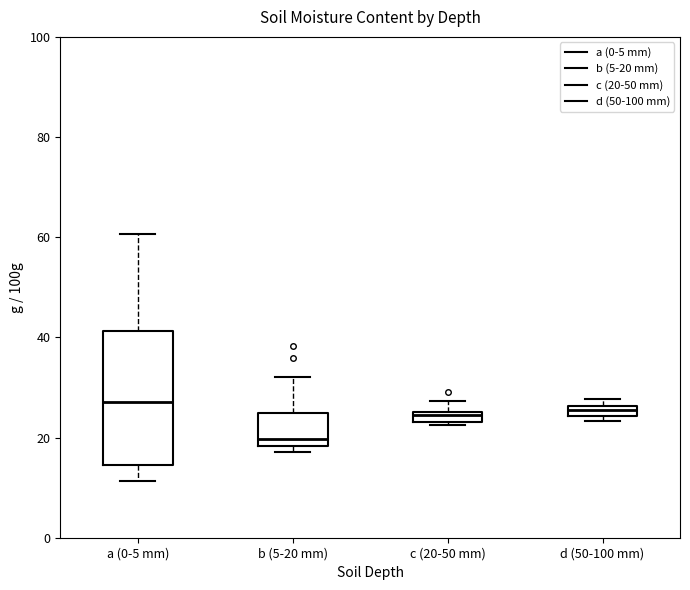

Where is the lower edge of the box for d (50-100 mm) on the y-axis? The values are not printed on the chart, so give them approximately, as read against the axis.

24